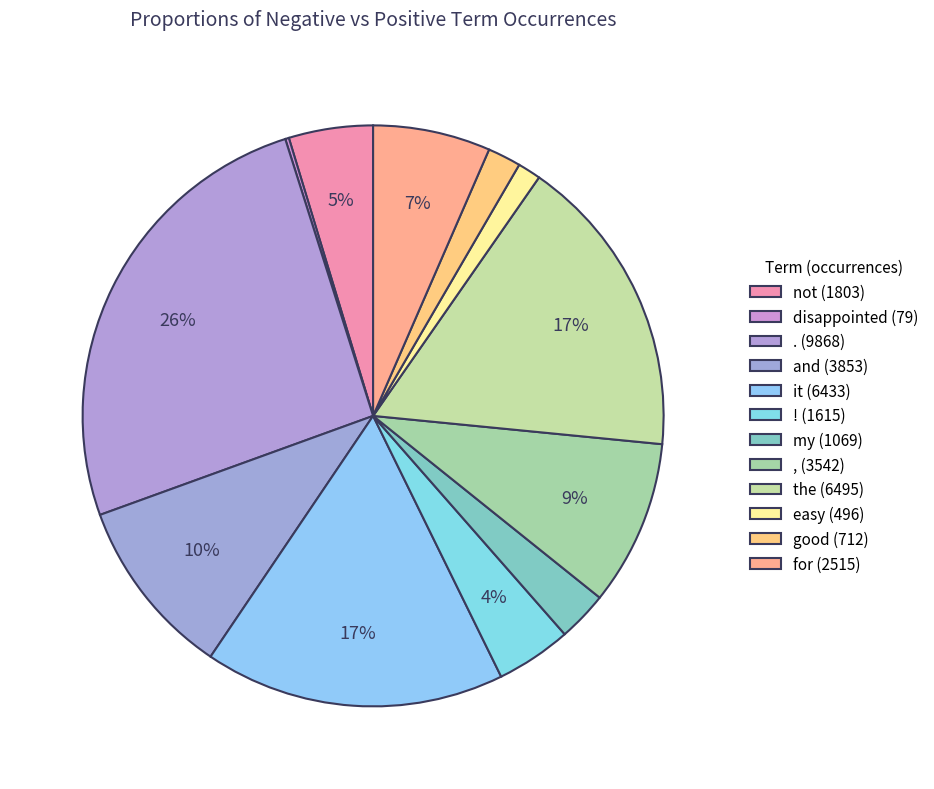

Count the number of slices in the pie.

12